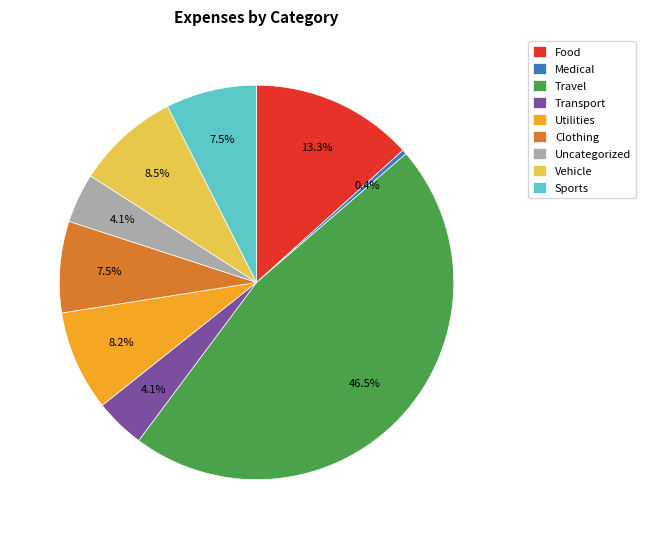

To the nearest percent, what is the difference between the Clothing and Travel slice percentages?

39%